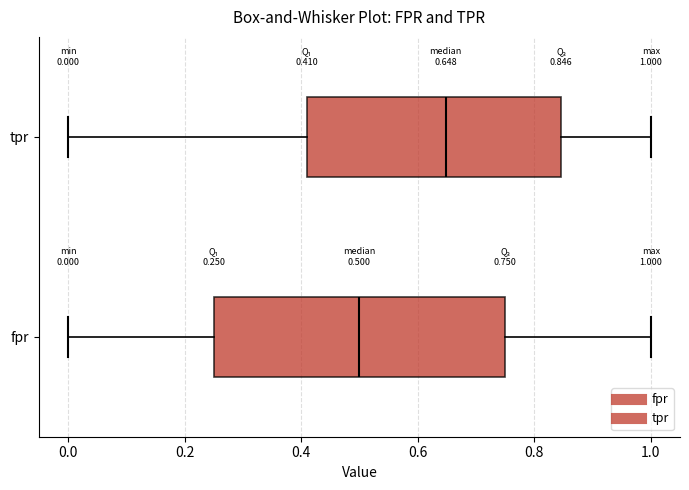

Comparing the boxes themselves (not the whiskers), which one is the widest?

fpr